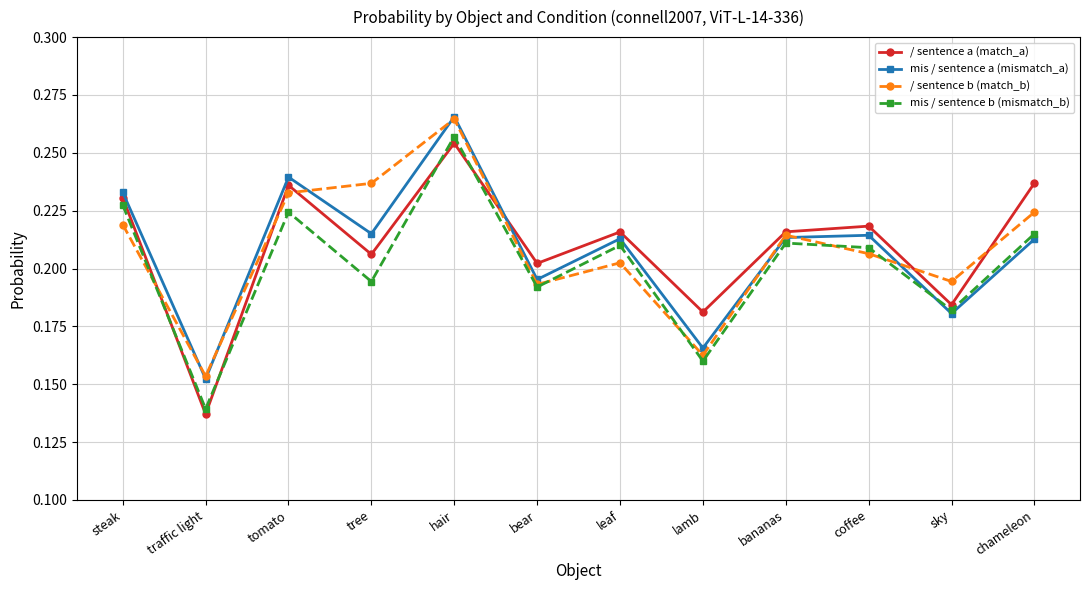

Which label corresponds to the smallest value in the chart?

traffic light